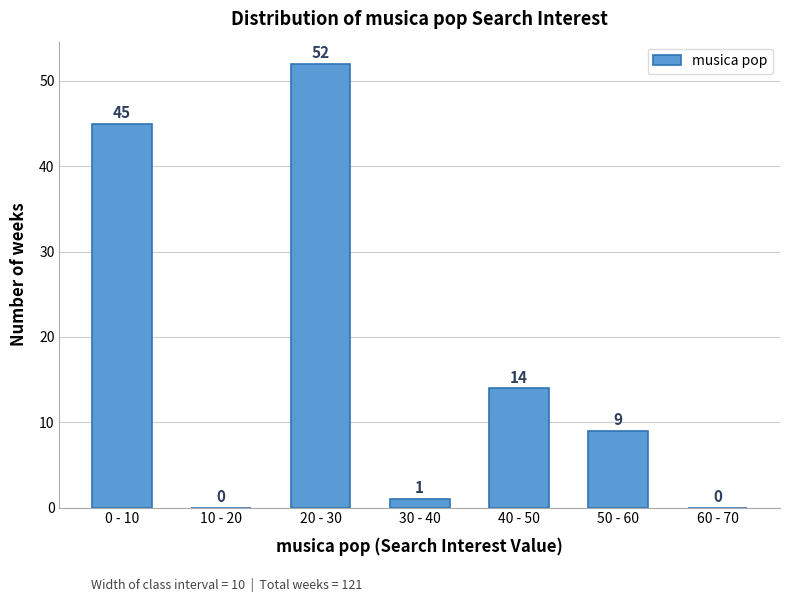

Reading left to right, transcribe all the data shown in this chart.

0 - 10=45	10 - 20=0	20 - 30=52	30 - 40=1	40 - 50=14	50 - 60=9	60 - 70=0